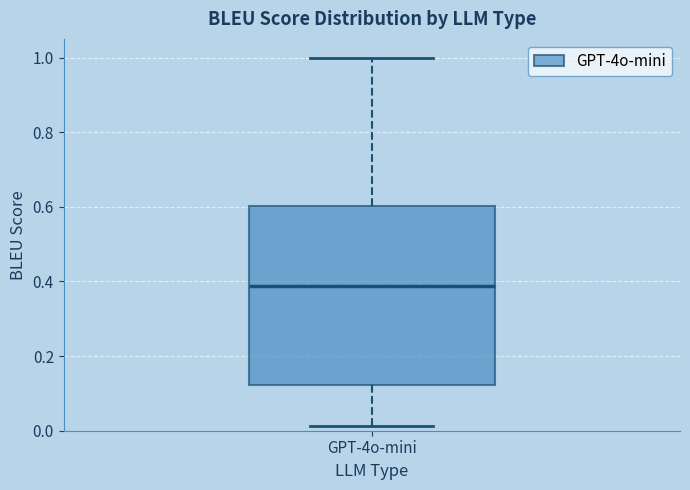

Transcribe this box plot: give where the median line is, the range the box spans, and where the two whiskers end, as read against the y-axis. The values are not printed on the chart, so give them approximately, as read against the axis.

median 0.38, box 0.12 to 0.60, whiskers 0.02 to 1.00